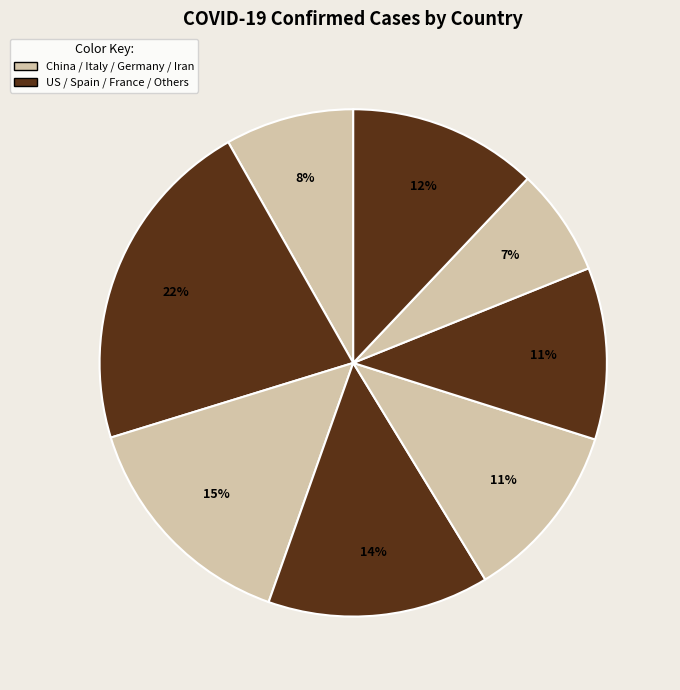

How many segments does this pie chart have?

8